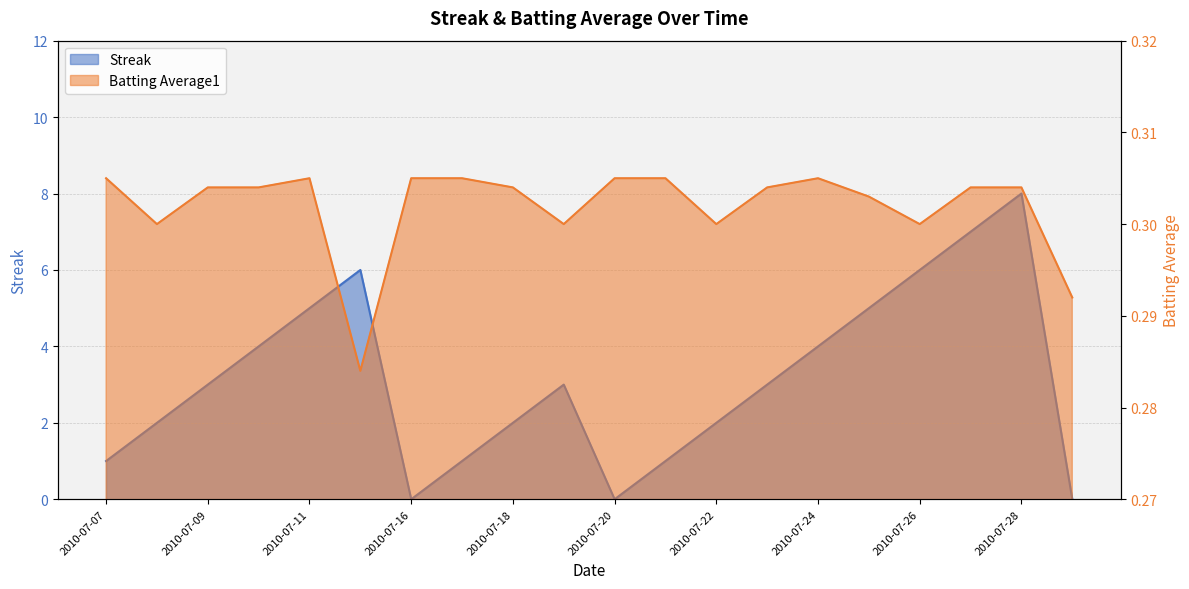

What is the lowest value of the Batting Average1 series?

0.3